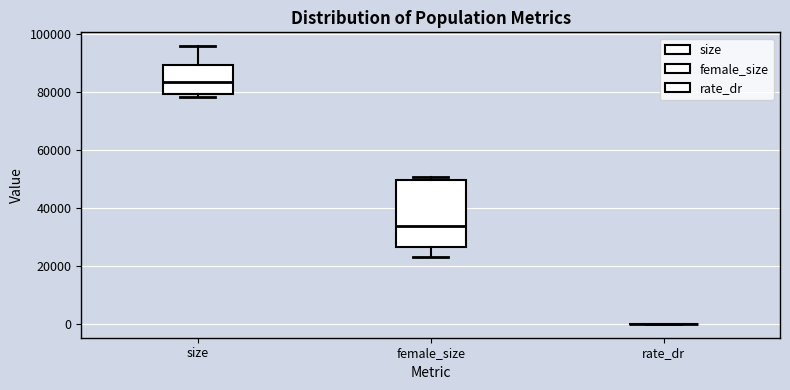

Reading left to right, transcribe this box plot: for each box, give where its median line is, the range the box spans, and where its two whiskers end, as read against the y-axis. The values are not printed on the chart, so give them approximately, as read against the axis.

size: median 84000, box 80000 to 90000, whiskers 78000 to 96000
female_size: median 34000, box 26000 to 50000, whiskers 24000 to 50000 (just above the box's upper edge)
rate_dr: box collapsed to a line at 0, whiskers 0 to 0